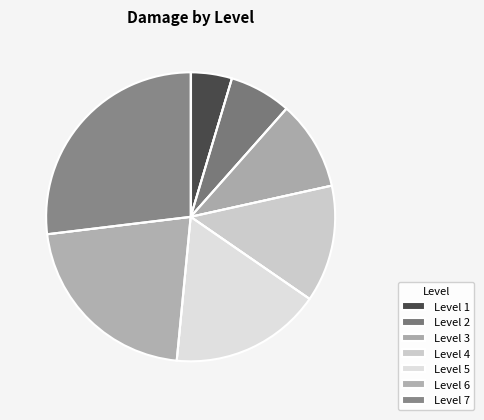

How many slices are in this pie chart?

7